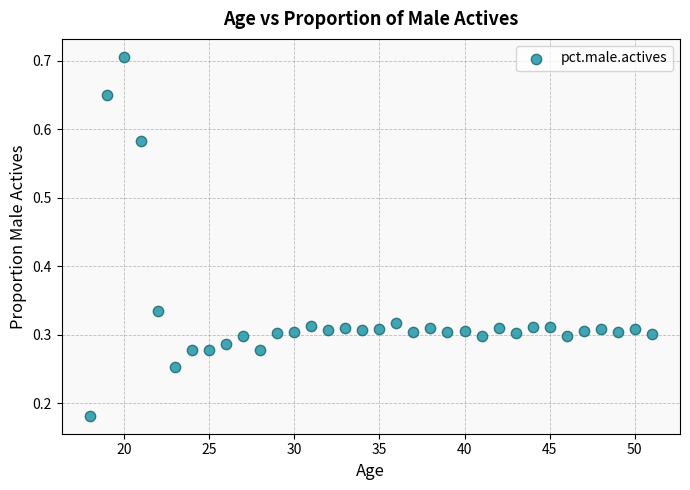

What is the range of Y values (max minus min)?

0.5